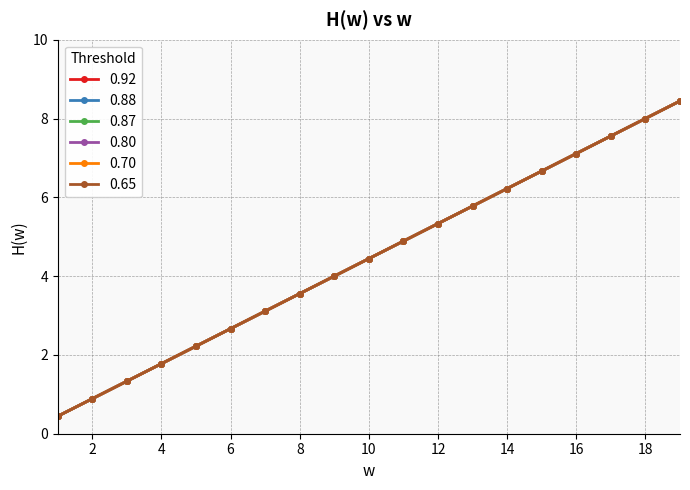

Is this an area chart (filled region under the line)?

No